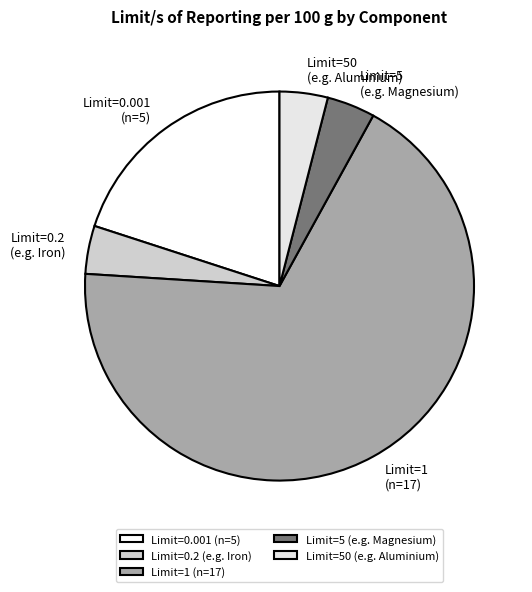

The Limit=0.2 (e.g. Iron) slice represents 4% of the pie. True or false?

True